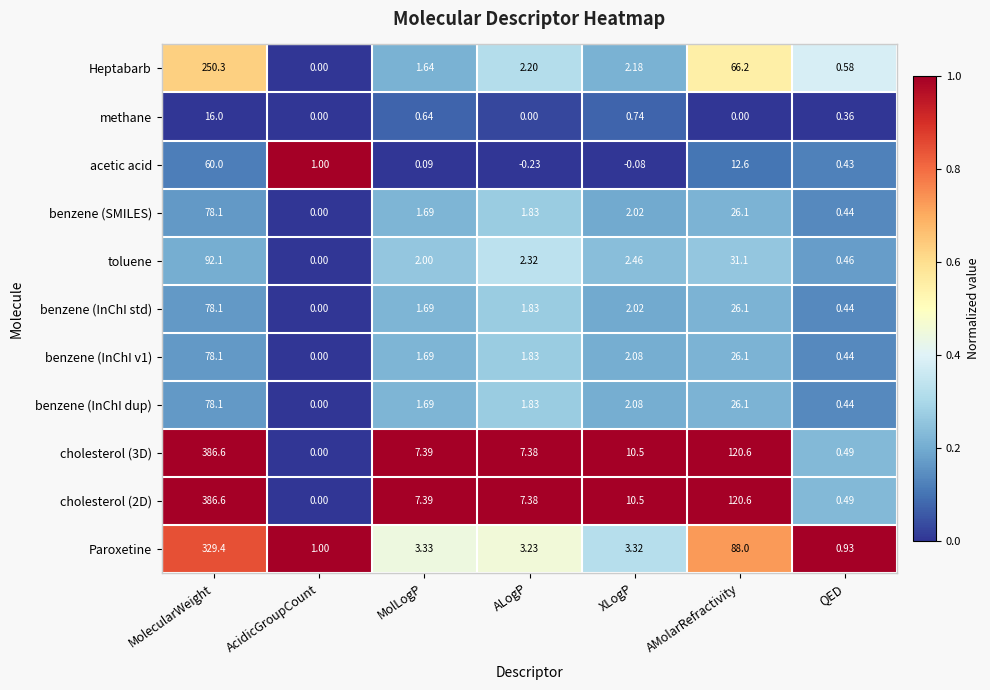

At which label is benzene (InChI std) closest to 39?

AMolarRefractivity